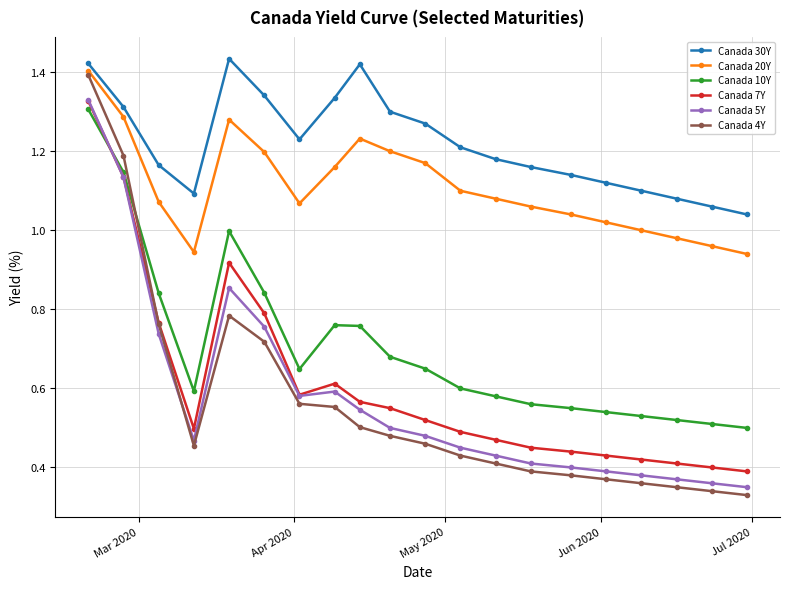

True or false: Canada 4Y and Canada 10Y intersect in this chart.

True